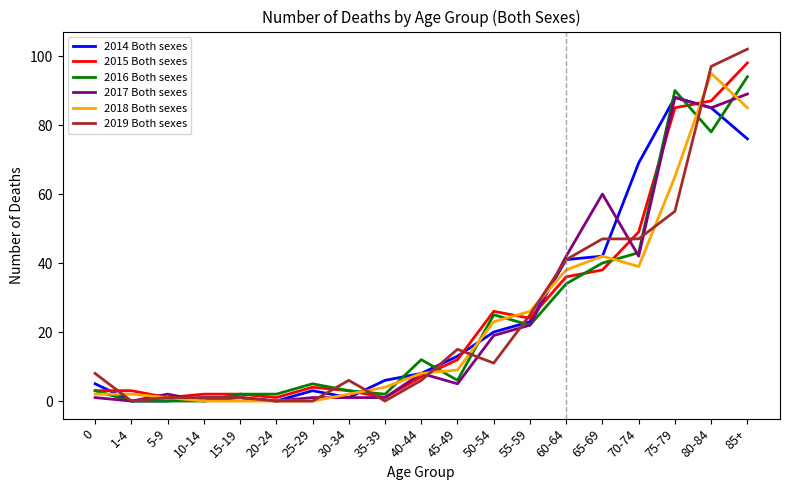

How many categories are shown in the chart?

19